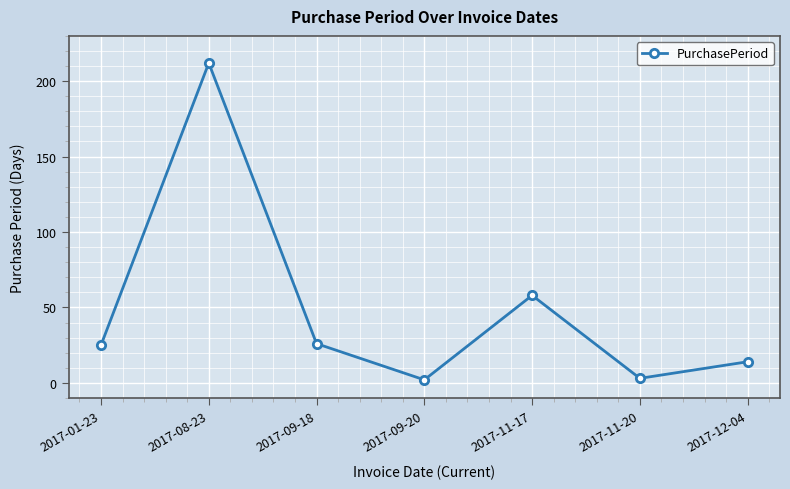

Count the number of data series in this chart.

1